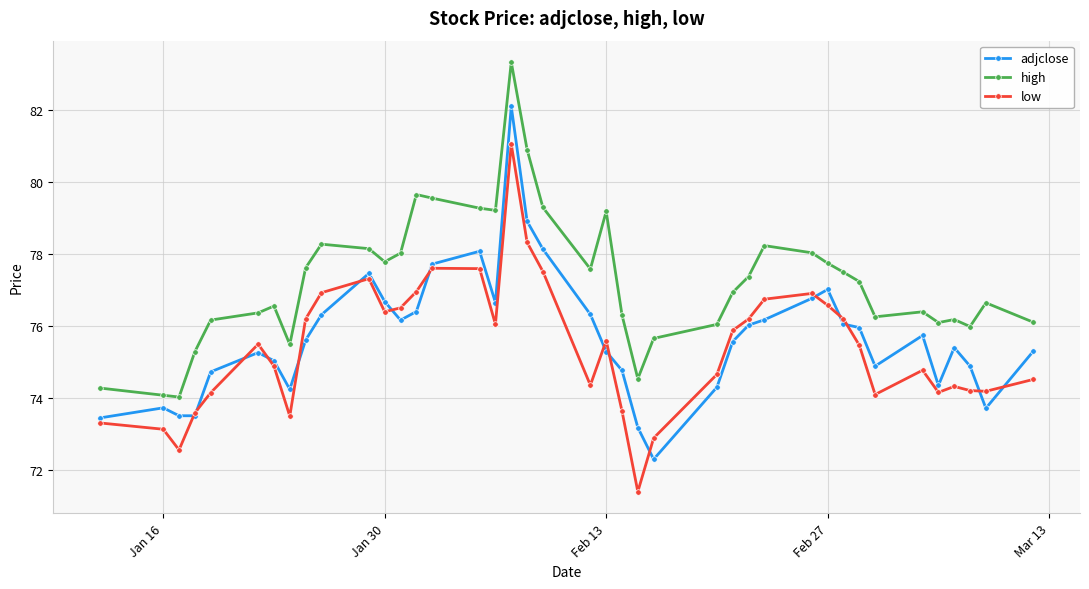

Which series has the largest total across all categories?

high